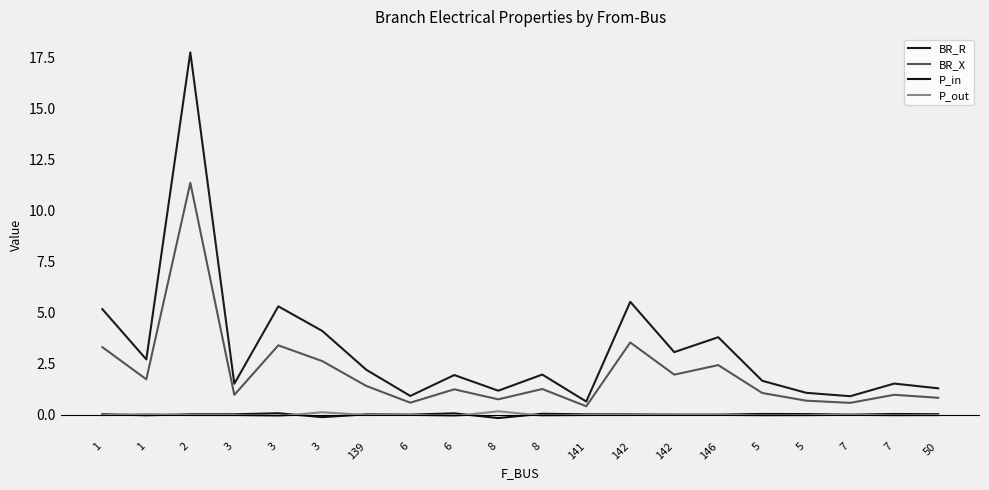

What is the label of the 5th point from the right?

5